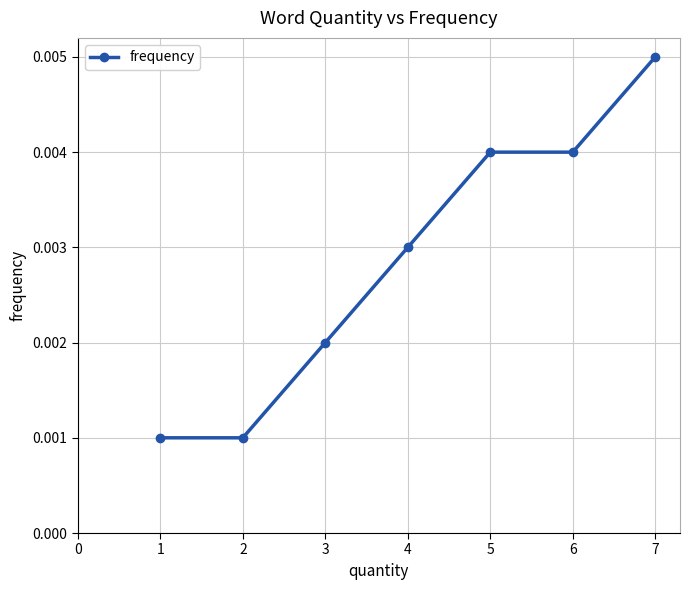

Does the chart have visible grid lines?

Yes